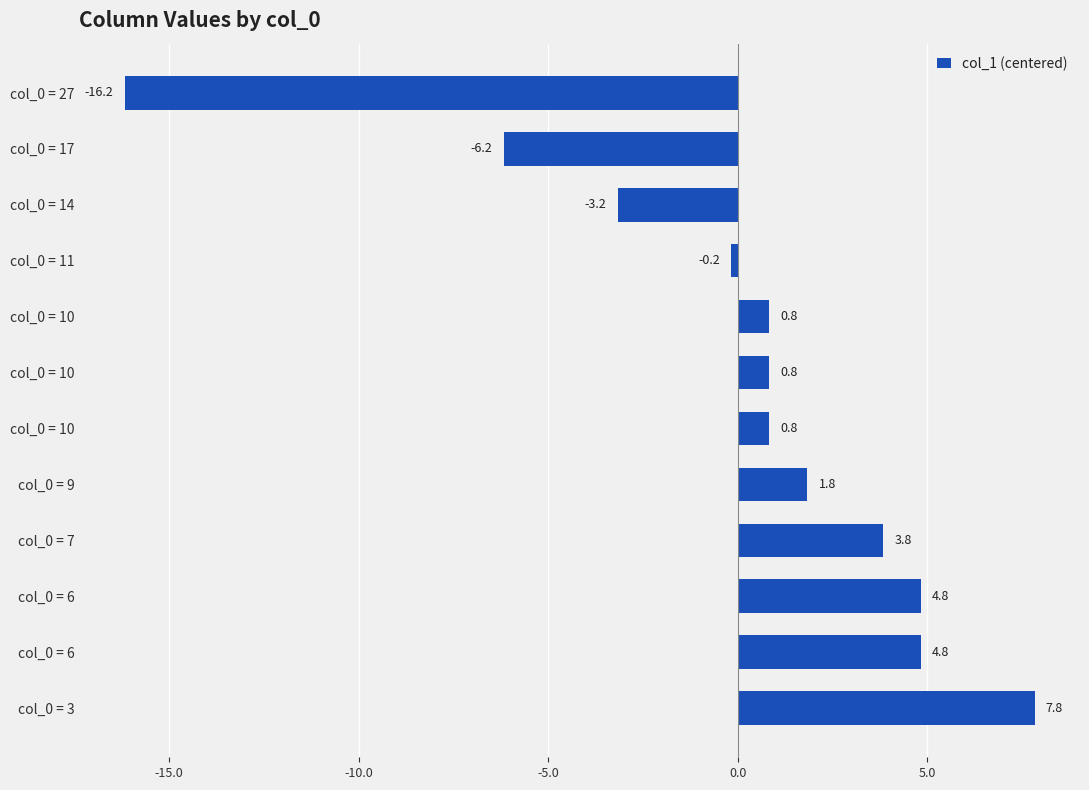

How many bars are there in total?

12